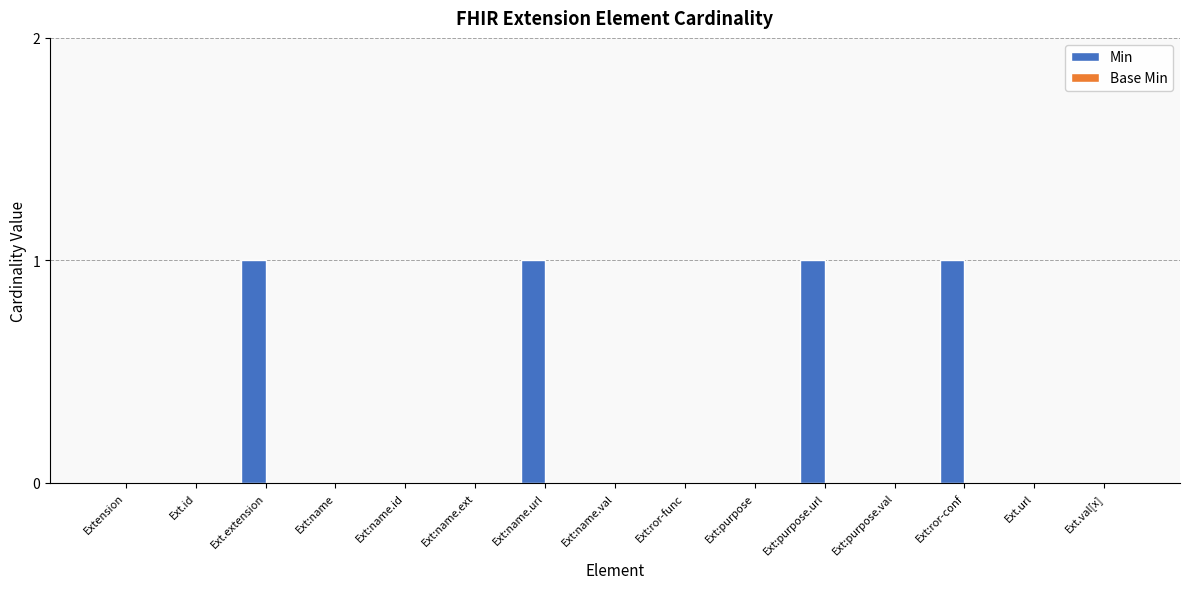

The chart shows a value of 0 at Ext:name.val. True or false?

True